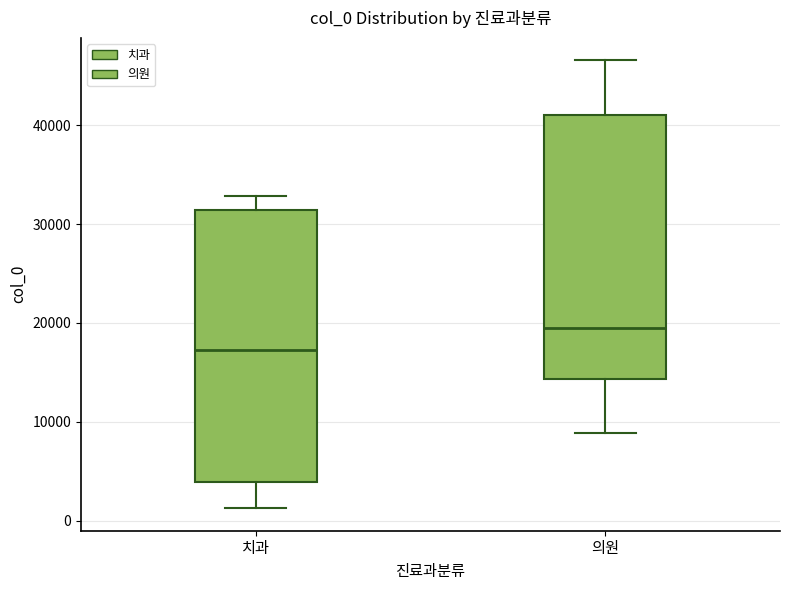

Reading left to right, read every box against the y-axis: the position of its median line, the range the box covers, and the ends of its whiskers. The values are not printed on the chart, so give them approximately, as read against the axis.

치과: median 17000, box 4000 to 31000, whiskers 1000 to 33000
의원: median 19000, box 14000 to 41000, whiskers 9000 to 47000